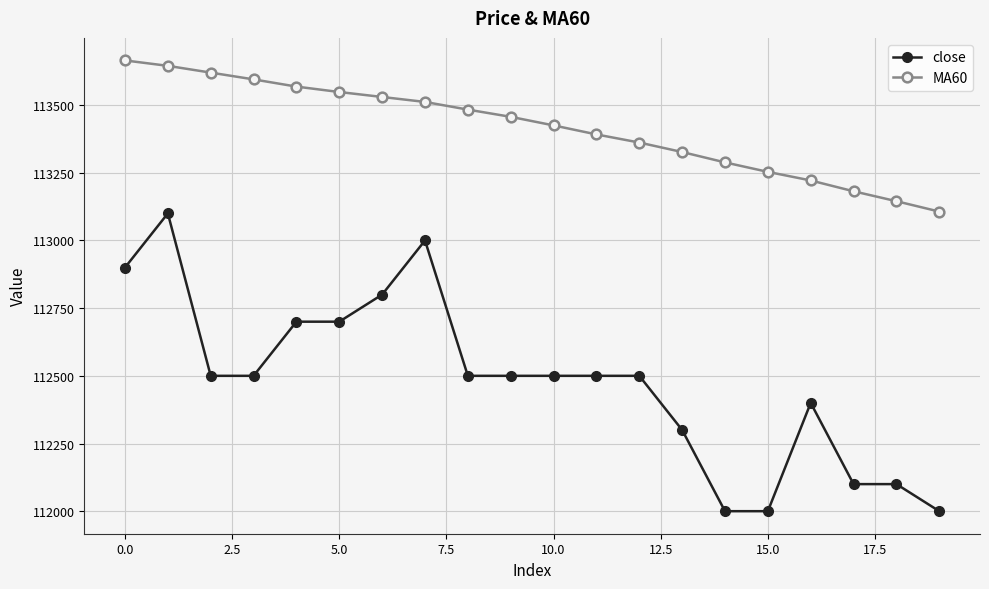

At how many categories does at least one series exceed 112435?

20